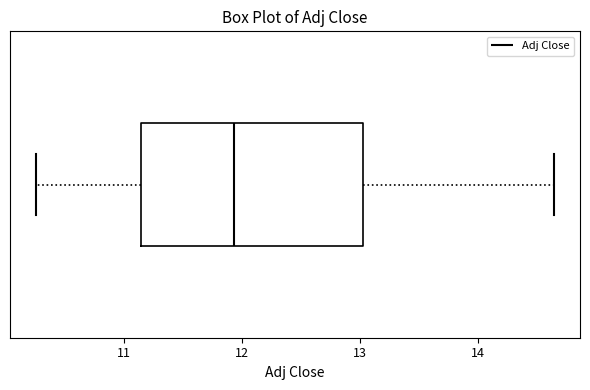

Read this box plot against the x-axis: the position of the median line, the range covered by the box, and the ends of both whiskers. The values are not printed on the chart, so give them approximately, as read against the axis.

median 11.9, box 11.1 to 13.0, whiskers 10.2 to 14.6